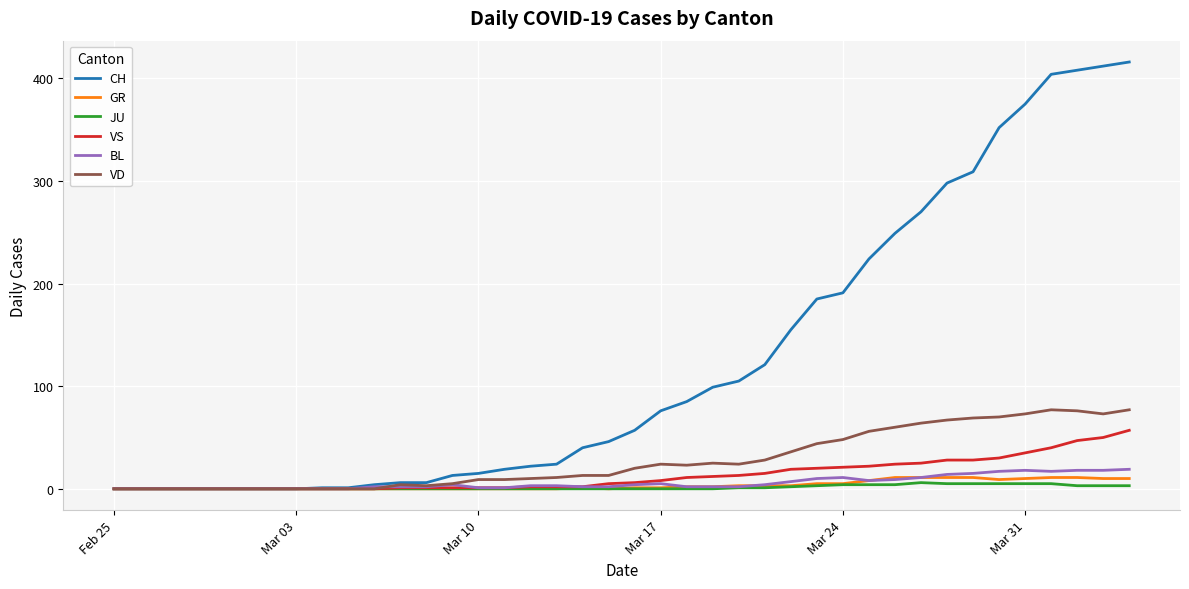

Which series has the largest total across all categories?

CH